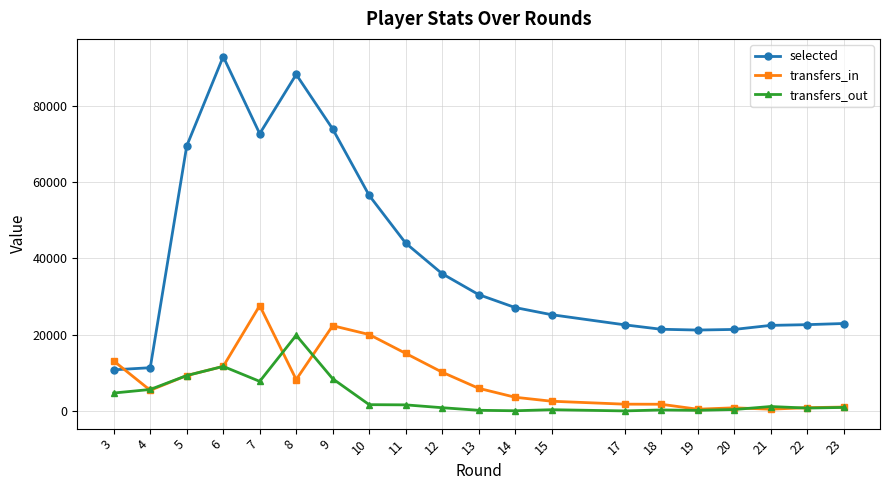

Which category has the highest value in the selected series?

6